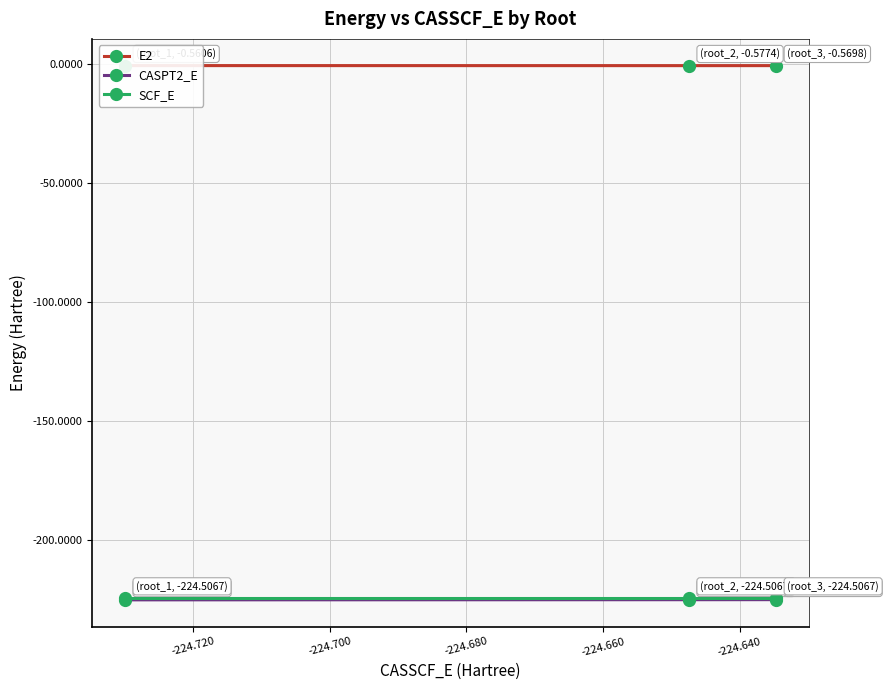

How many categories are shown in the chart?

3